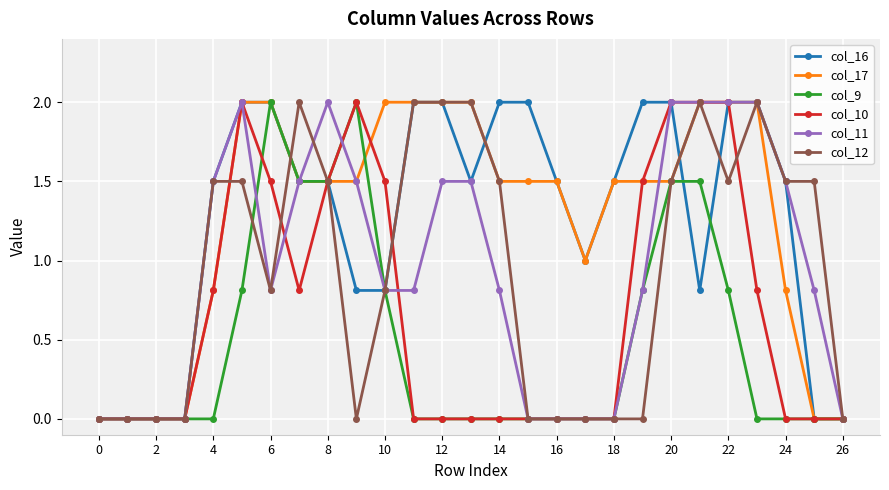

Reading left to right, extract all data points from this chart.

col_16: 0.0	0.0	0.0	0.0	1.5	2.0	2.0	1.5	1.5	0.8	0.8	2.0	2.0	1.5	2.0	2.0	1.5	1.0	1.5	2.0	2.0	0.8	2.0	2.0	1.5	0.0	0.0
col_17: 0.0	0.0	0.0	0.0	0.8	2.0	2.0	1.5	1.5	1.5	2.0	2.0	2.0	2.0	1.5	1.5	1.5	1.0	1.5	1.5	1.5	2.0	2.0	2.0	0.8	0.0	0.0
col_9: 0.0	0.0	0.0	0.0	0.0	0.8	2.0	1.5	1.5	2.0	0.8	0.0	0.0	0.0	0.0	0.0	0.0	0.0	0.0	0.8	1.5	1.5	0.8	0.0	0.0	0.0	0.0
col_10: 0.0	0.0	0.0	0.0	0.8	2.0	1.5	0.8	1.5	2.0	1.5	0.0	0.0	0.0	0.0	0.0	0.0	0.0	0.0	1.5	2.0	2.0	2.0	0.8	0.0	0.0	0.0
col_11: 0.0	0.0	0.0	0.0	1.5	2.0	0.8	1.5	2.0	1.5	0.8	0.8	1.5	1.5	0.8	0.0	0.0	0.0	0.0	0.8	2.0	2.0	2.0	2.0	1.5	0.8	0.0
col_12: 0.0	0.0	0.0	0.0	1.5	1.5	0.8	2.0	1.5	0.0	0.8	2.0	2.0	2.0	1.5	0.0	0.0	0.0	0.0	0.0	1.5	2.0	1.5	2.0	1.5	1.5	0.0